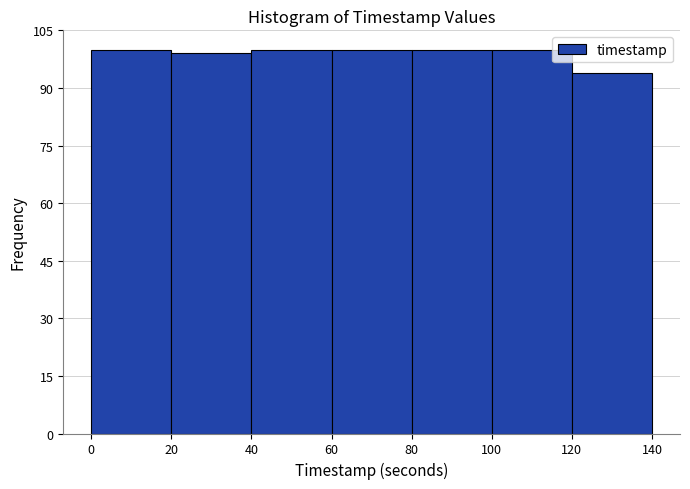

How tall is the bar that spans 60 to 80 on the x-axis? The values are not printed on the chart, so give them approximately, as read against the axis.

100